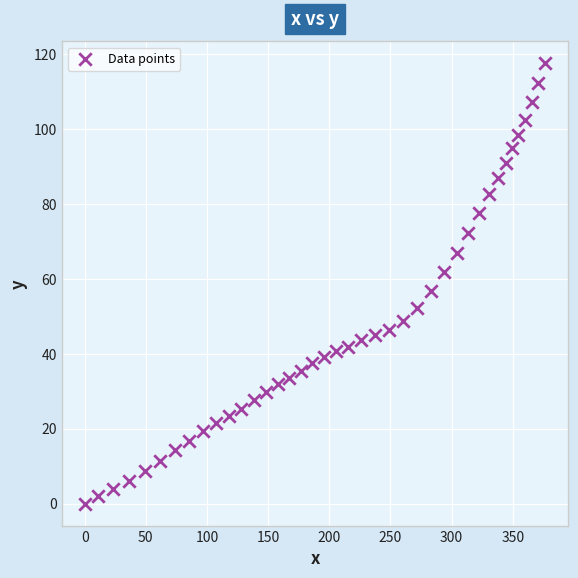

What is the range of X values (max minus min)?

376.6